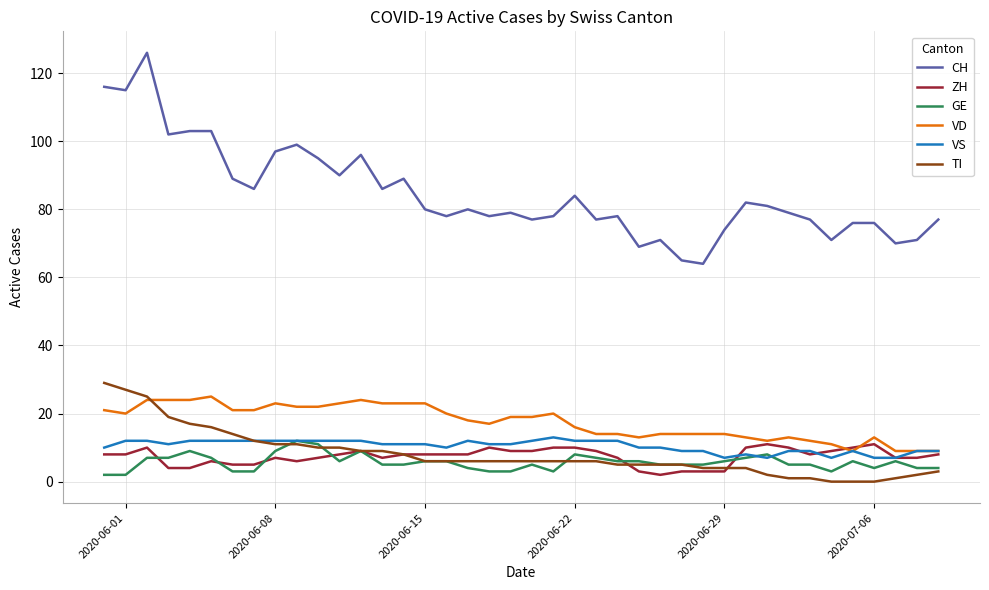

Which series has the widest spread of values?

CH